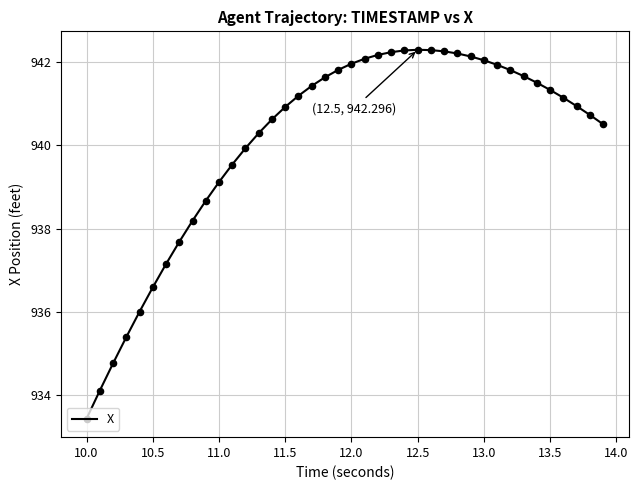

What is the minimum value shown in the chart?

933.4